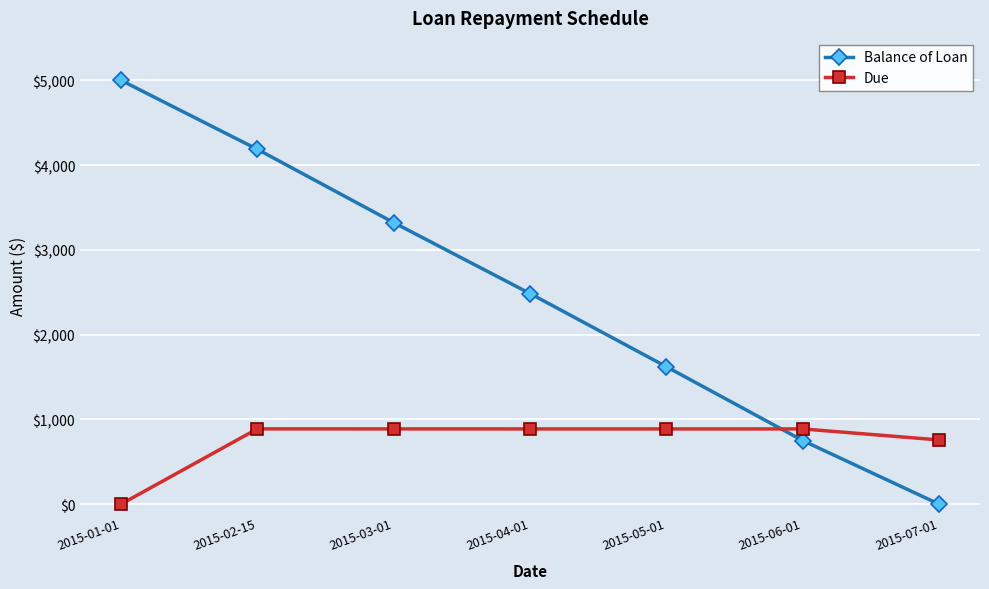

Rank the series at 2015-01-01 from highest to lowest value.

Balance of Loan, Due